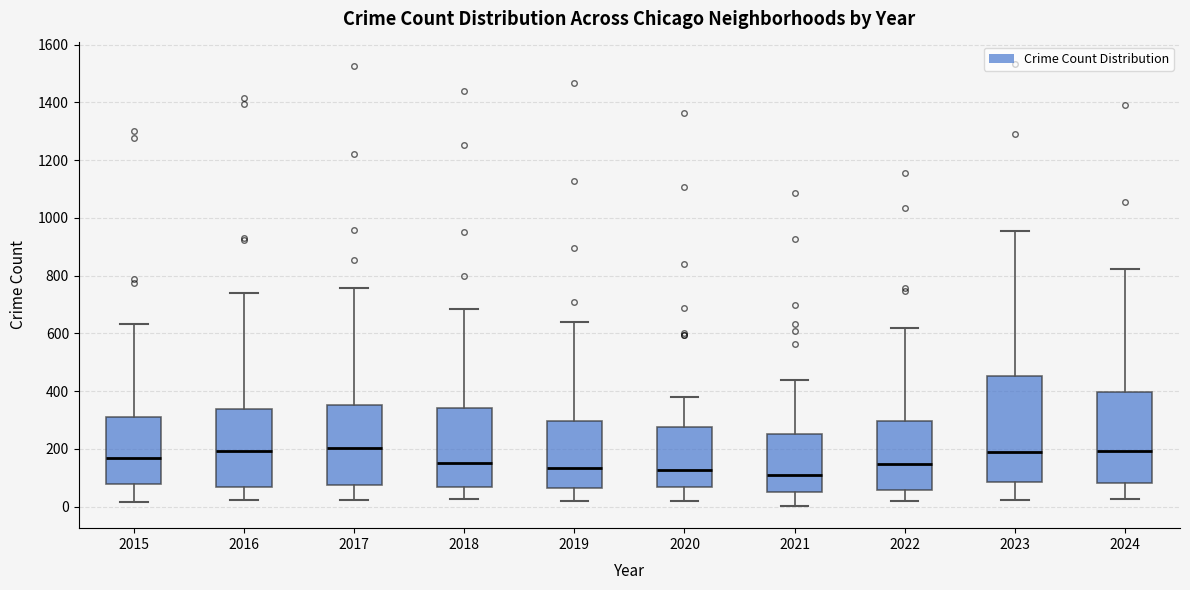

Where is the lower edge of the box at x = 2019 on the y-axis? The values are not printed on the chart, so give them approximately, as read against the axis.

60